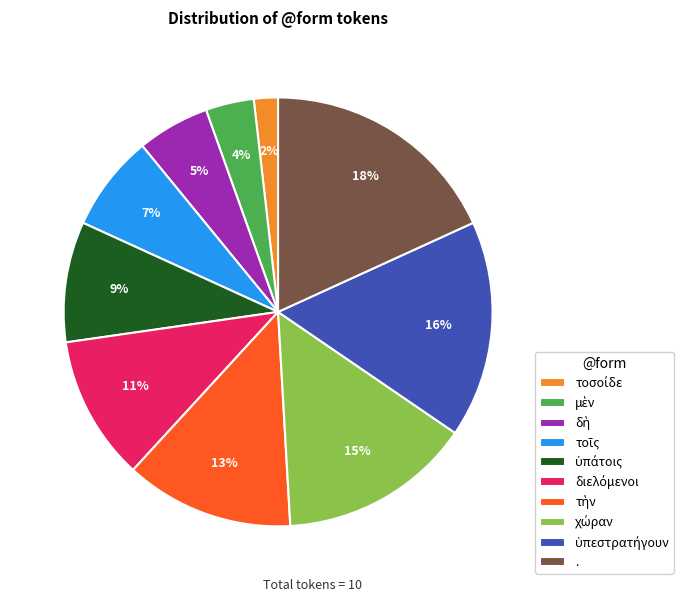

What is the largest slice in the pie chart?

.